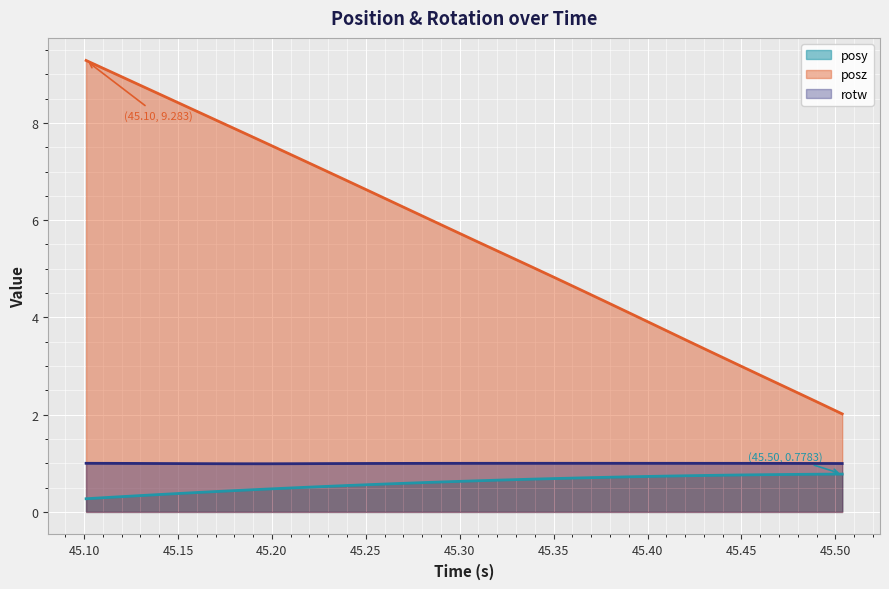

What is the greatest value displayed?

9.3